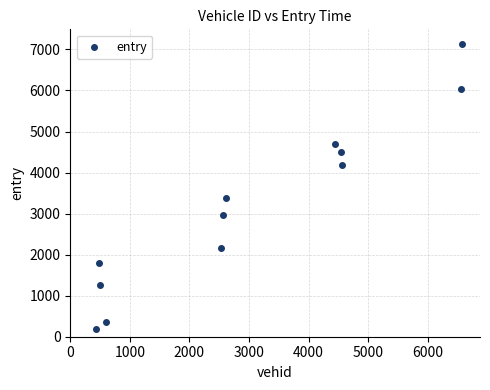

What is the range of X values (max minus min)?

6141.0